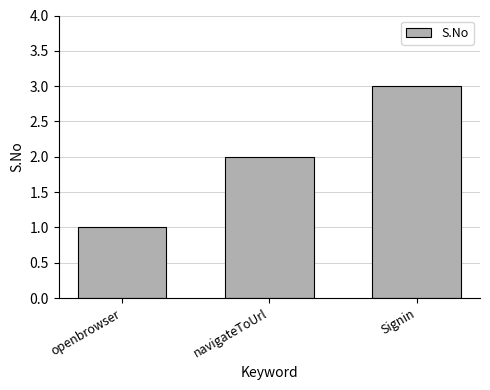

Reading right to left, extract all data points from this chart.

Signin=3	navigateToUrl=2	openbrowser=1